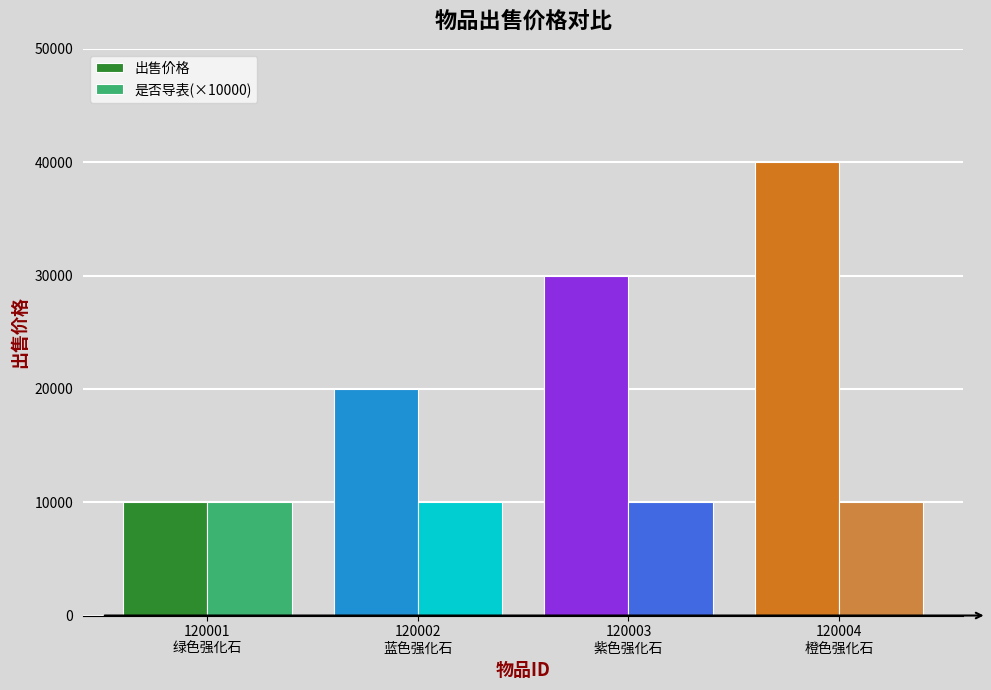

Which series has the largest total across all categories?

出售价格